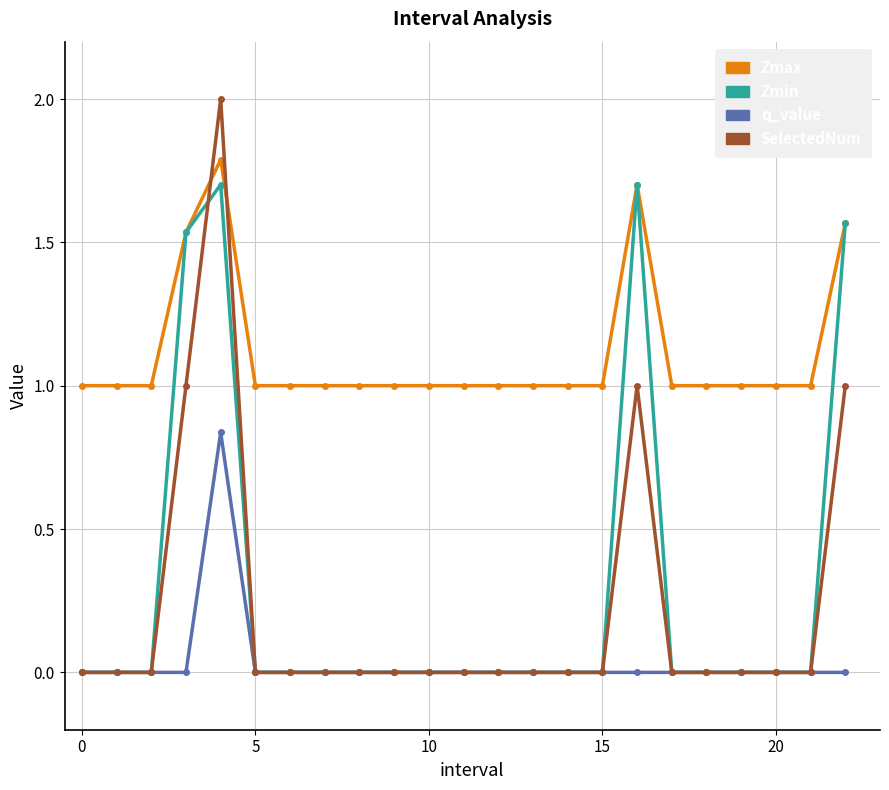

Which series has the largest range (max minus min)?

SelectedNum